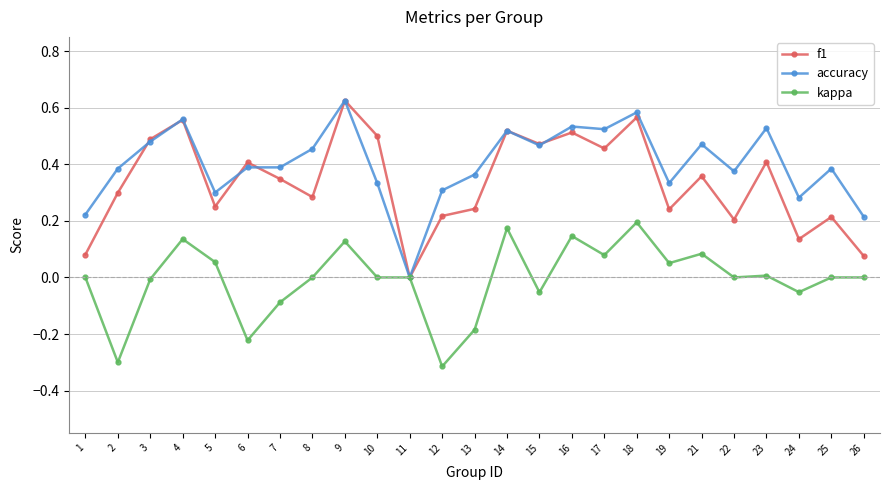

The value of accuracy at 3 is 0.5. True or false?

True